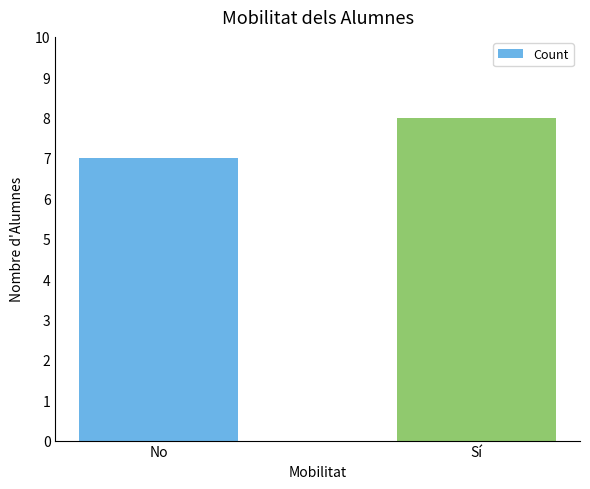

What is the change in value from No to Sí?

+1